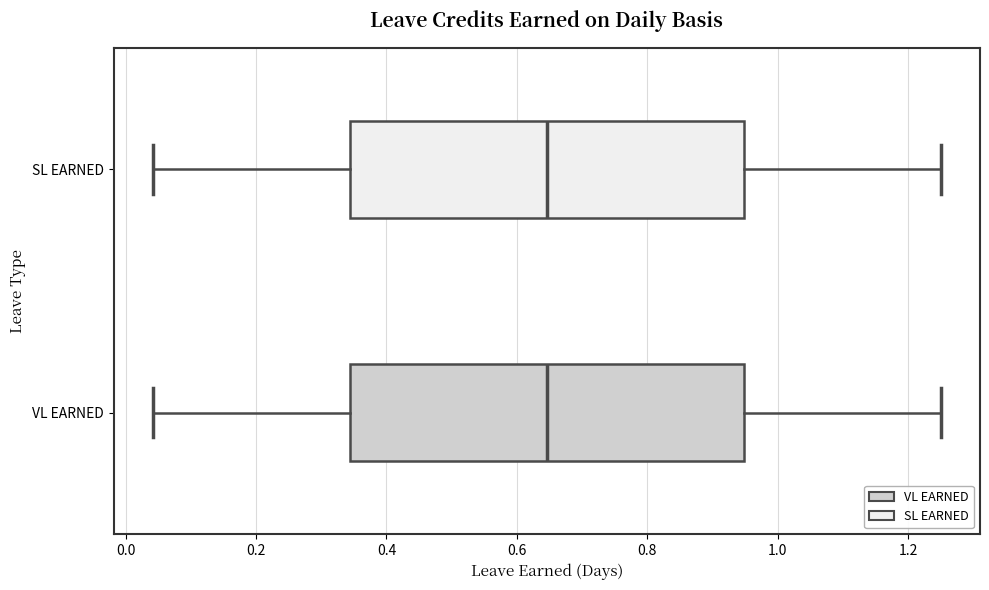

Reading bottom to top, transcribe this box plot: for each box, give where its median line is, the range the box spans, and where its two whiskers end, as read against the x-axis. The values are not printed on the chart, so give them approximately, as read against the axis.

VL EARNED: median 0.64, box 0.34 to 0.94, whiskers 0.04 to 1.26
SL EARNED: median 0.64, box 0.34 to 0.94, whiskers 0.04 to 1.26